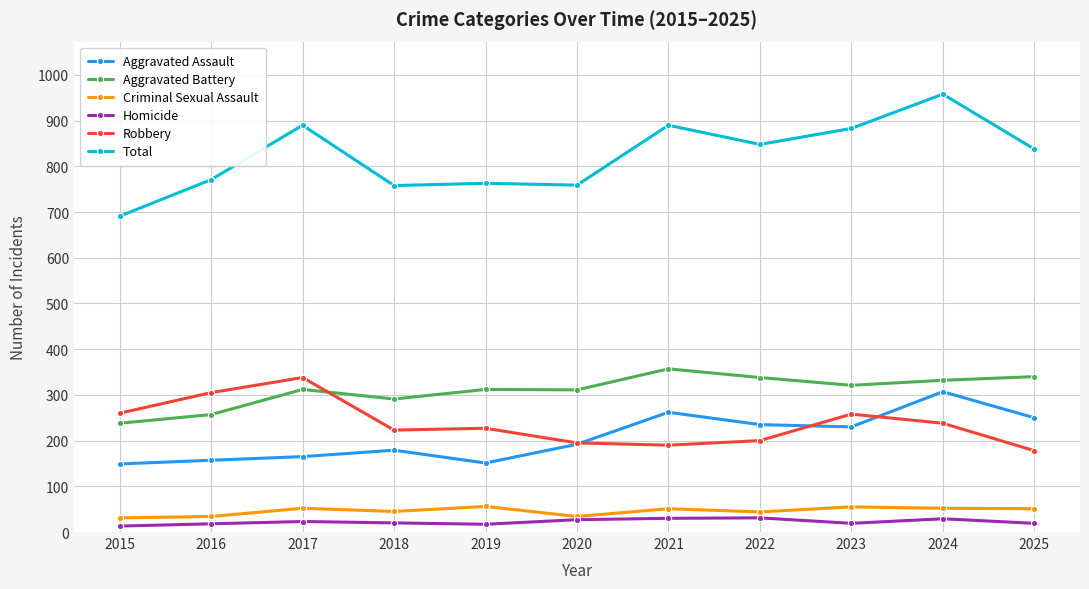

Does the chart have visible grid lines?

Yes